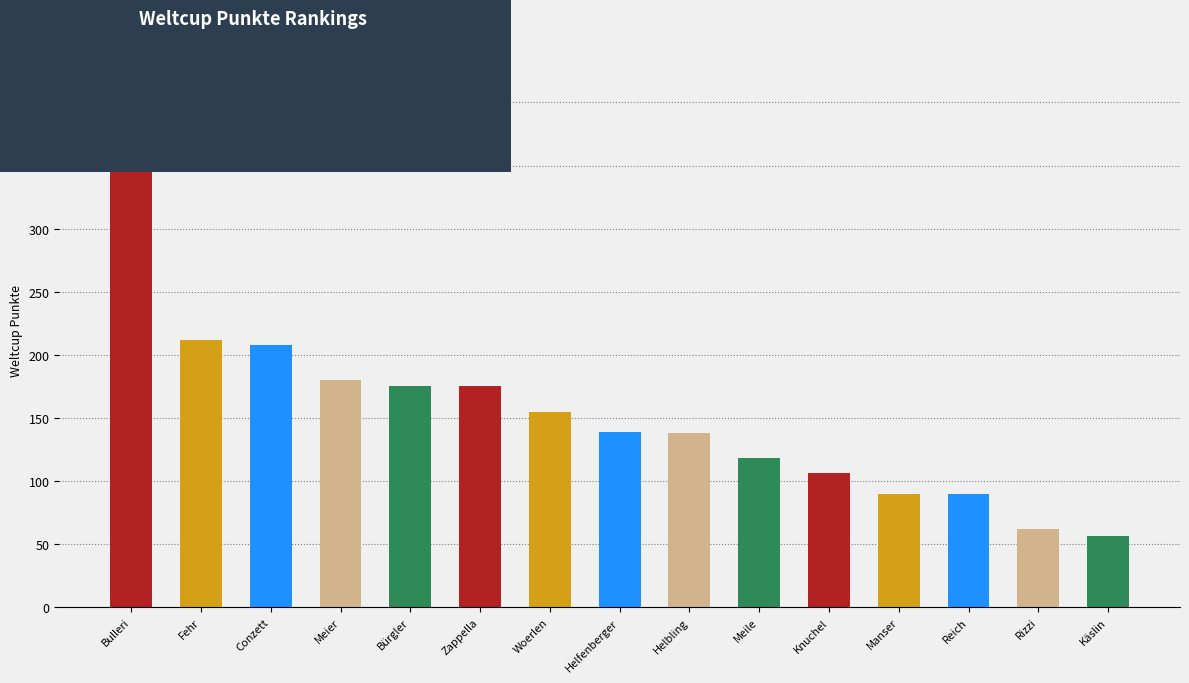

How many categories are shown in the chart?

15